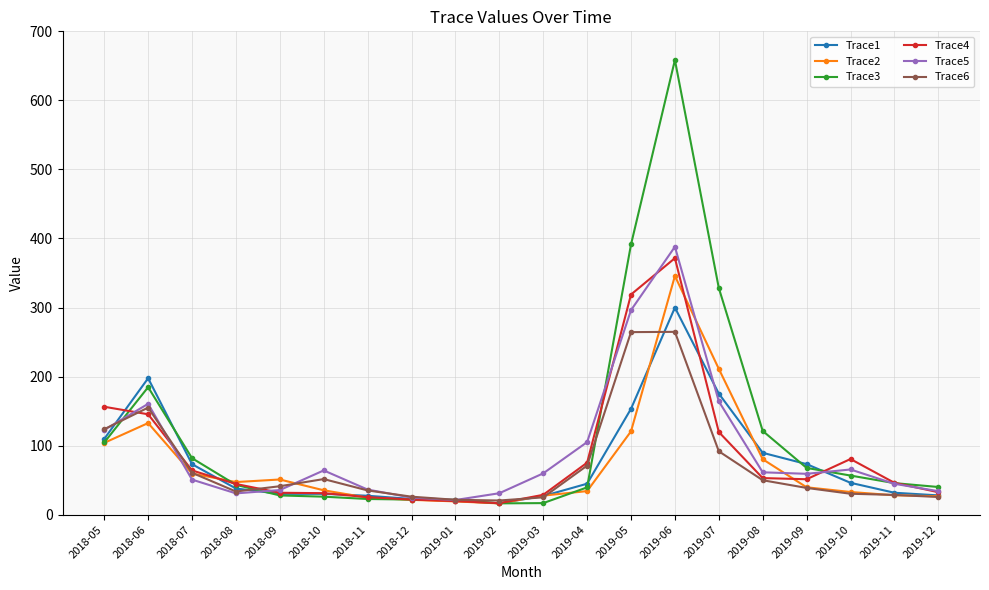

Which series has the largest total across all categories?

Trace3